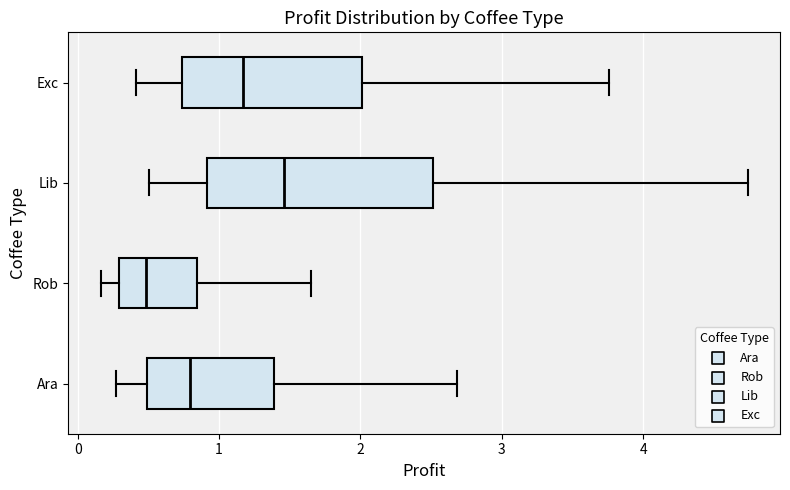

Which box is the widest, from its left edge to its right edge?

Lib